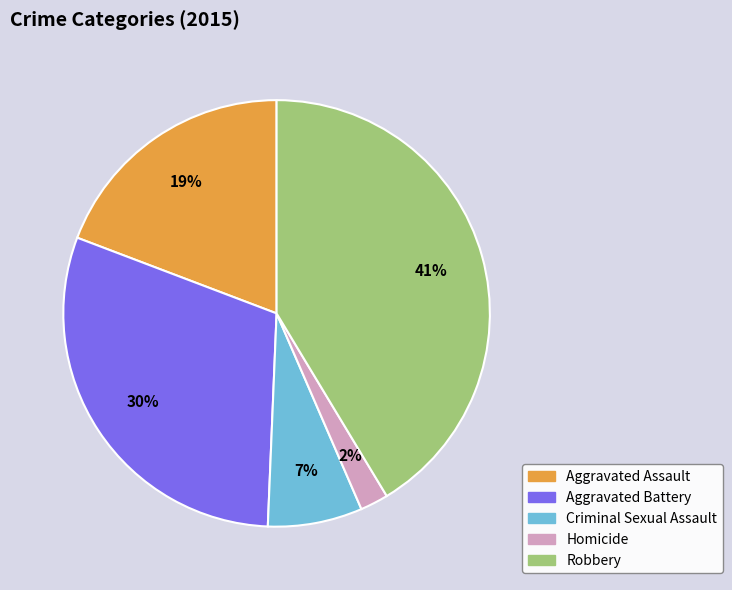

Is there any slice that represents more than half of the pie?

No